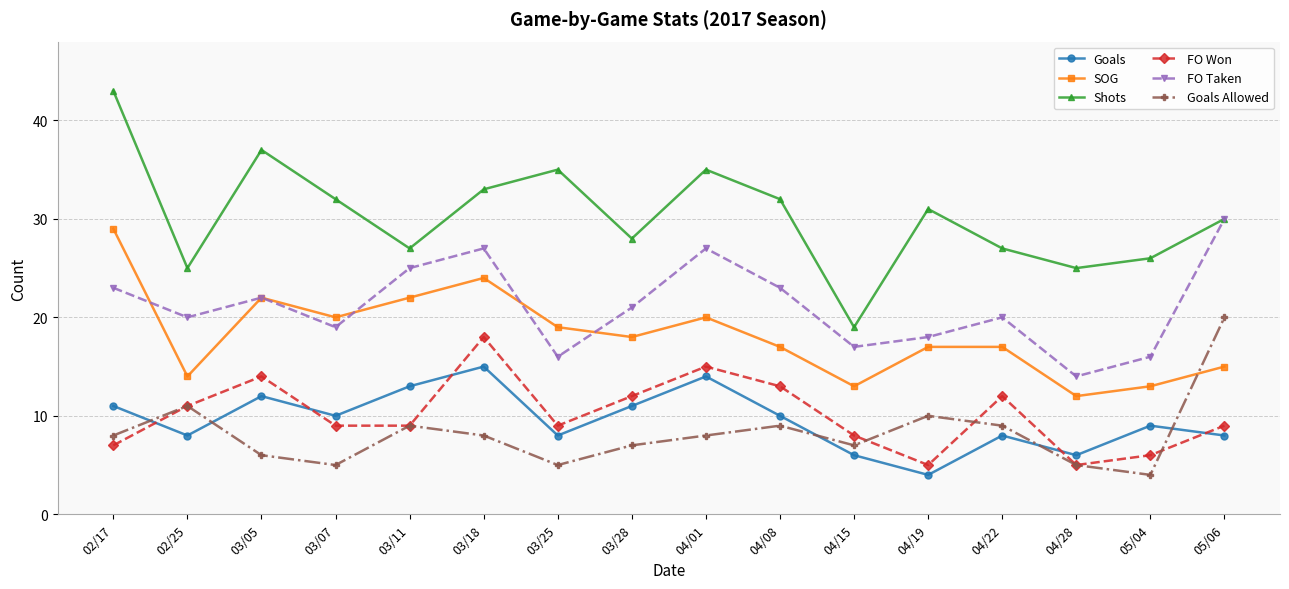

List the series in order of their peak value, highest first.

Shots, FO Taken, SOG, Goals Allowed, FO Won, Goals